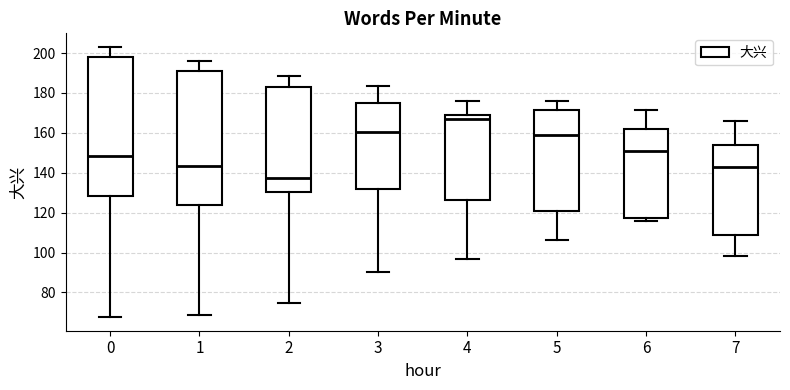

Which box's median line is the highest?

4